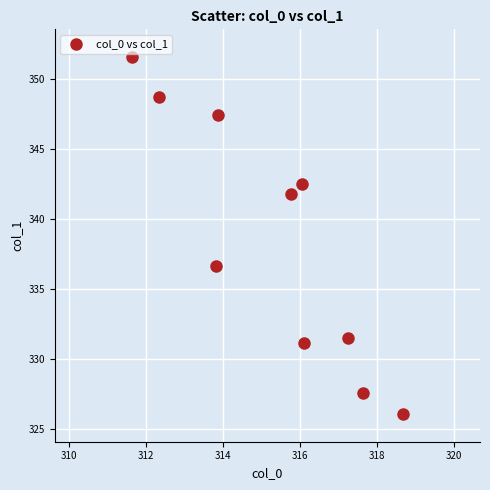

What Y value in the scatter plot is closest to 338?

336.6